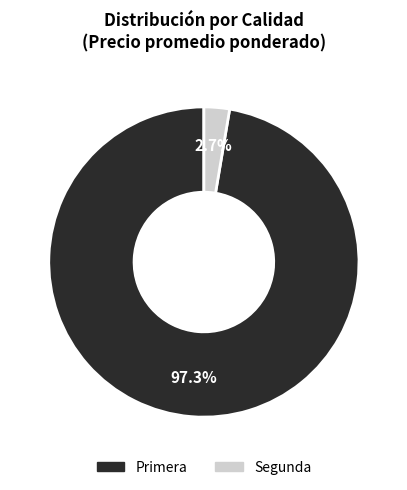

Between Primera and Segunda, which is larger?

Primera